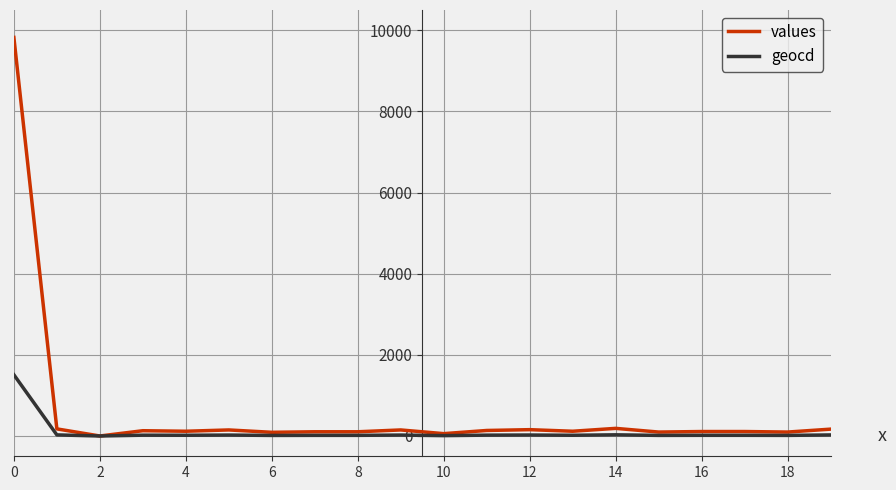

At how many categories does at least one series exceed 3103?

1